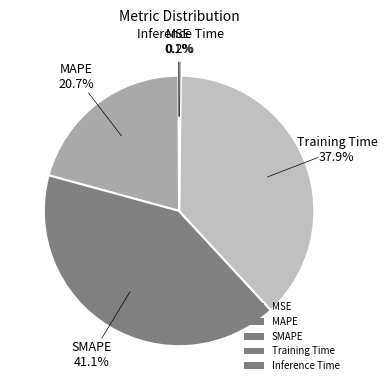

What percentage is the Training Time slice, to the nearest percent?

38%